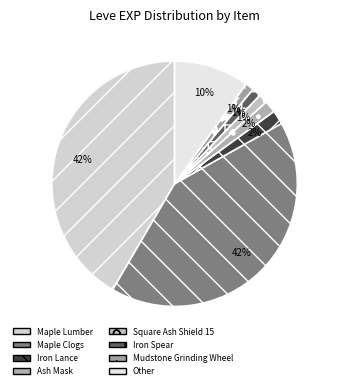

How many slices are in this pie chart?

8